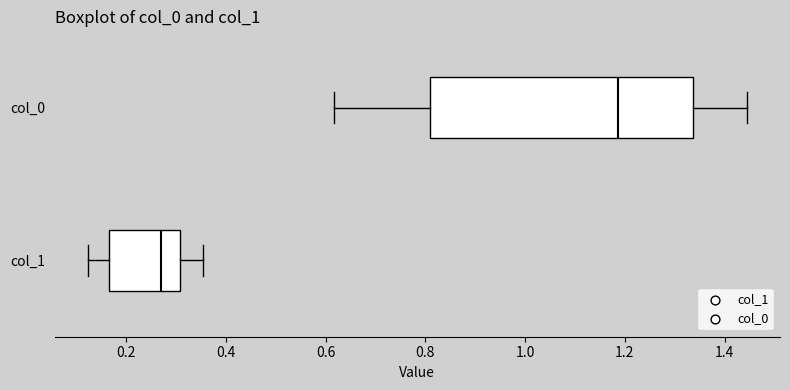

Comparing the boxes themselves (not the whiskers), which one is the widest?

col_0